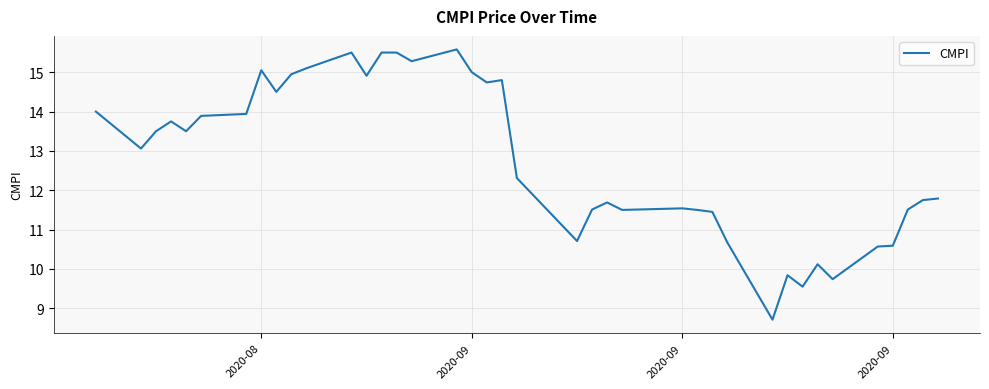

What is the difference between the maximum and minimum values?

6.9